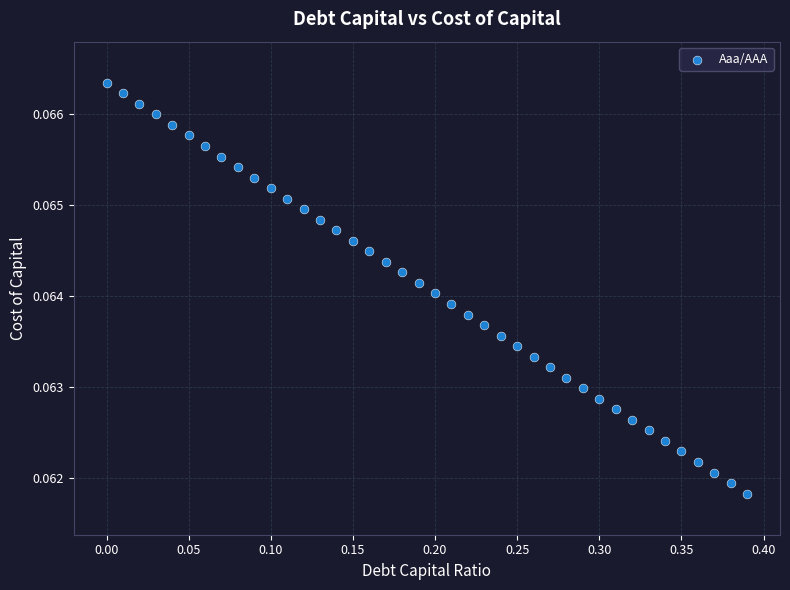

What is the range of X values (max minus min)?

0.4